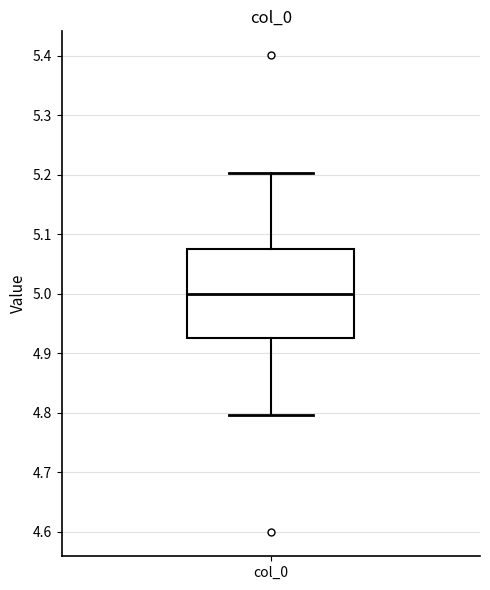

Read this box plot against the y-axis: the position of the median line, the range covered by the box, and the ends of both whiskers. The values are not printed on the chart, so give them approximately, as read against the axis.

median 5.00, box 4.93 to 5.07, whiskers 4.80 to 5.20